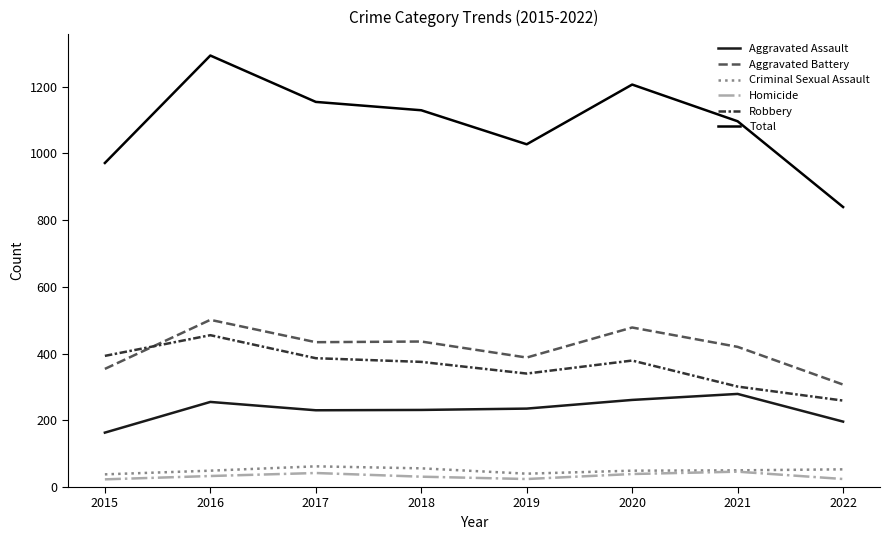

In Total, how many points are lower than both neighbors (excluding endpoints)?

1